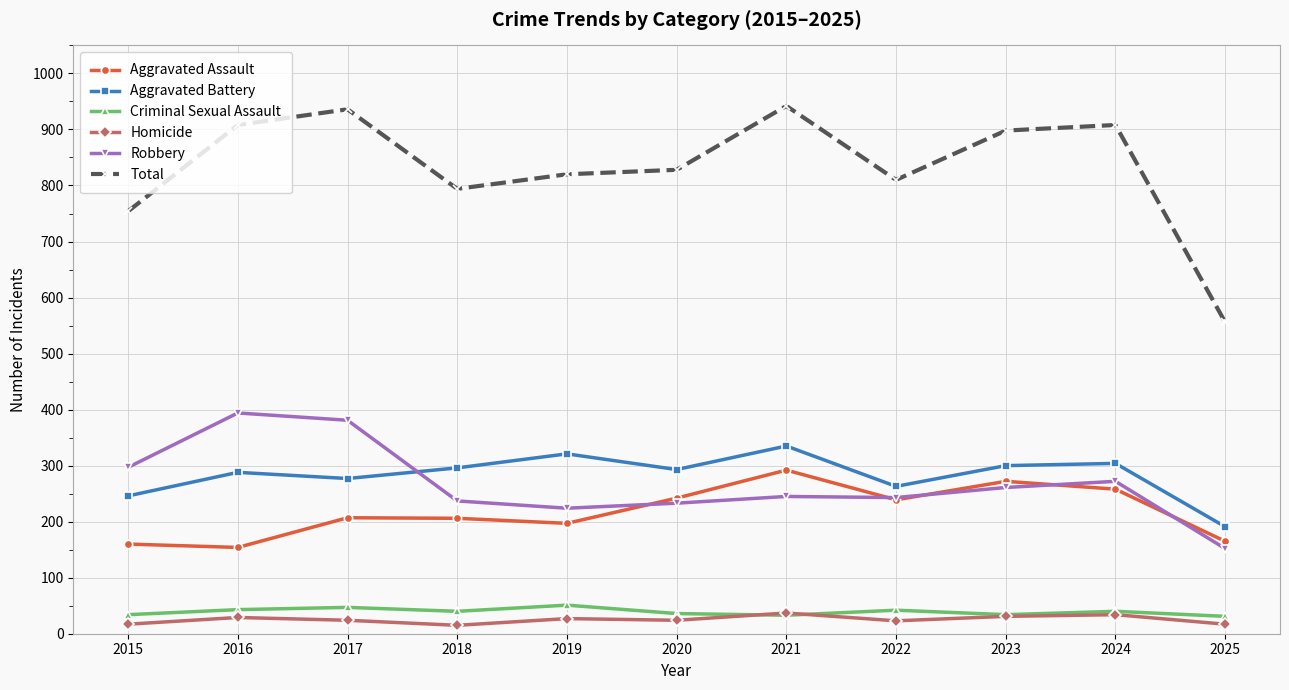

The value of Aggravated Battery at 2025 is 191. True or false?

True